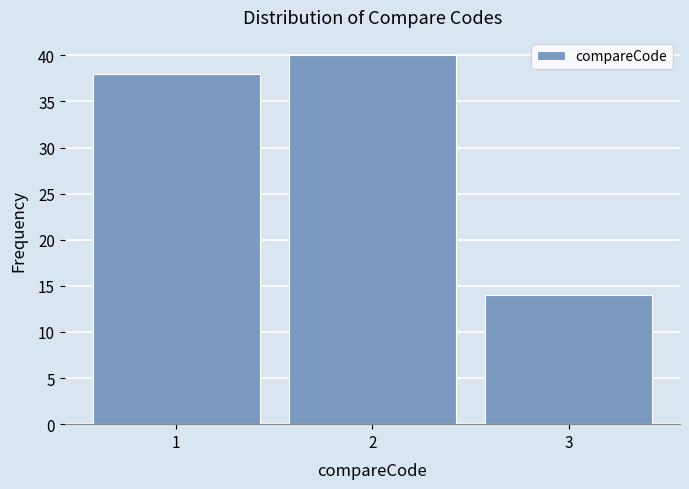

Reading left to right, what are all the values shown in this chart?

1=38	2=40	3=14